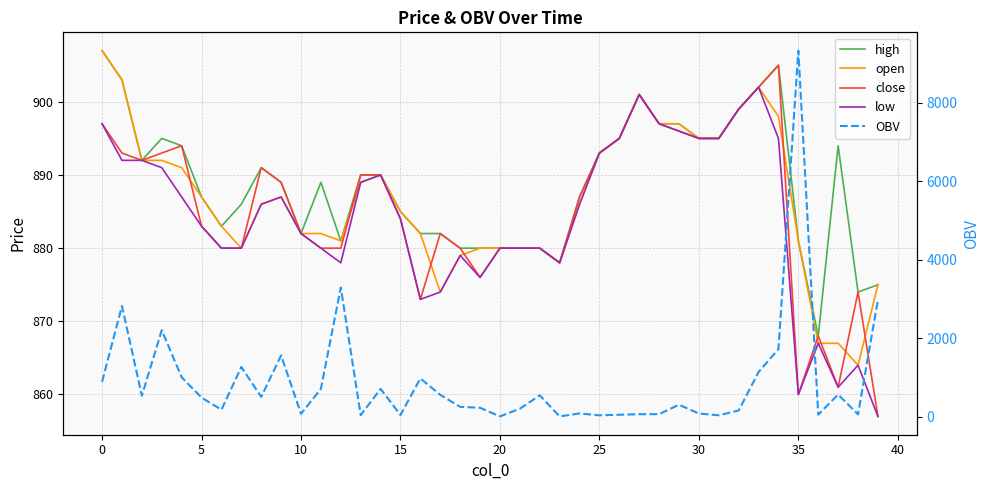

What is the value of the low point at the 9th from the left?

886.0